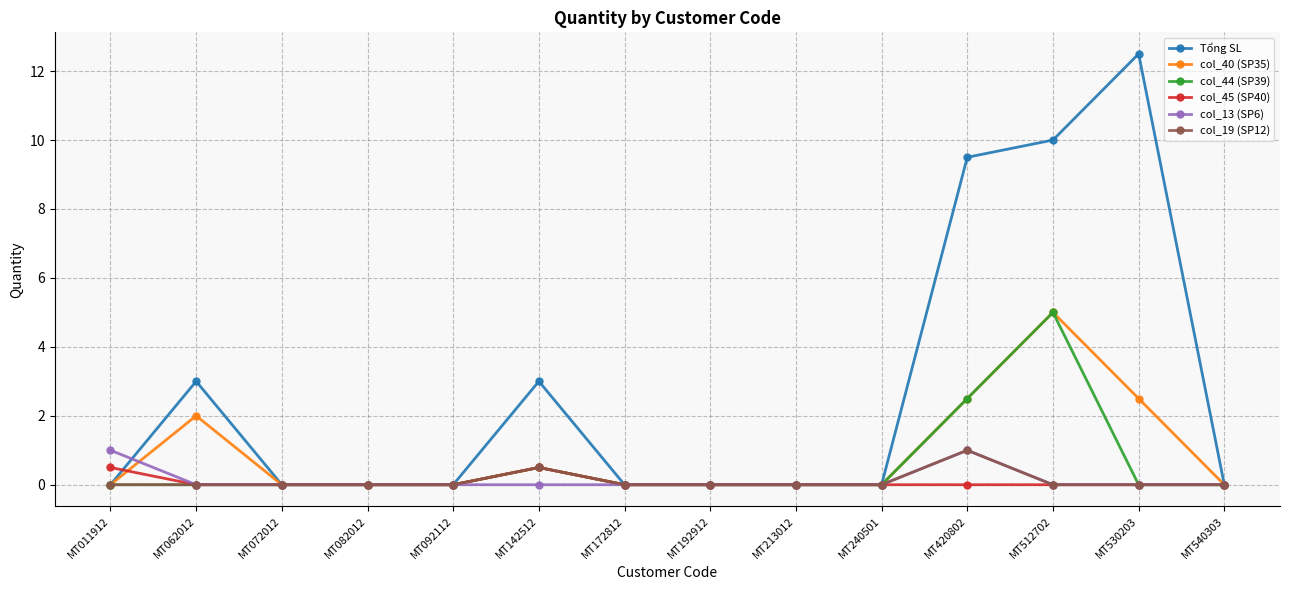

At how many categories does at least one series exceed 5?

3